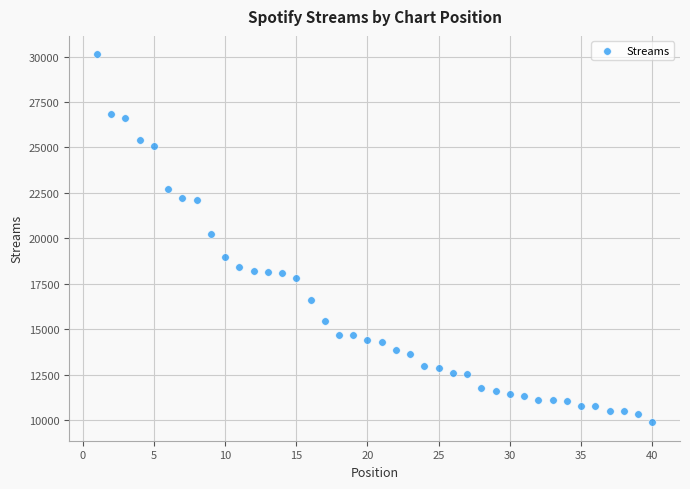

What Y value in the scatter plot is closest to 19999?

20228